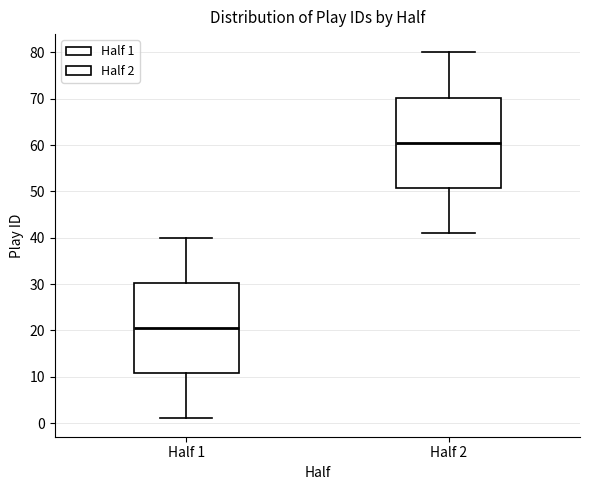

Which box has the highest median line?

Half 2